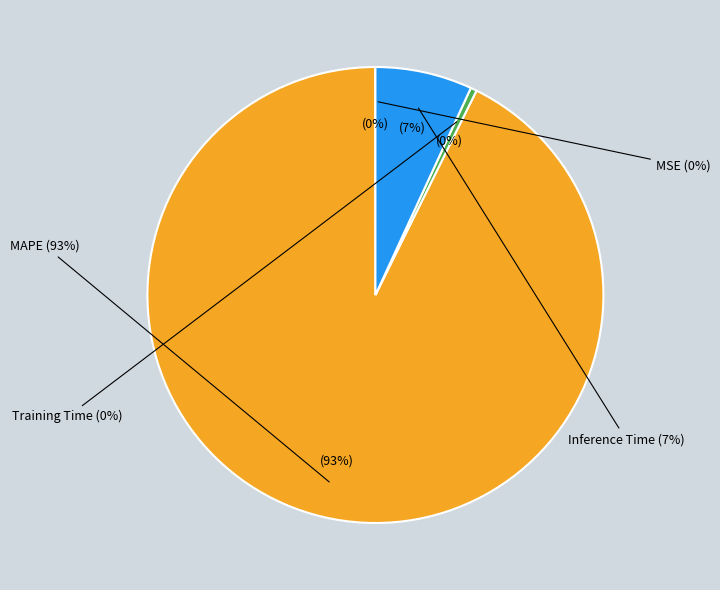

Does Training Time represent more than half of the total?

No